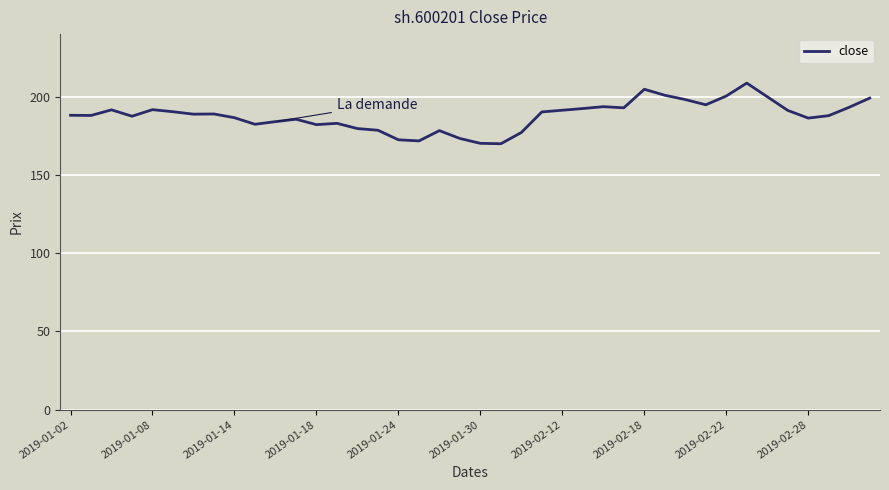

What is the smallest value displayed?

169.9